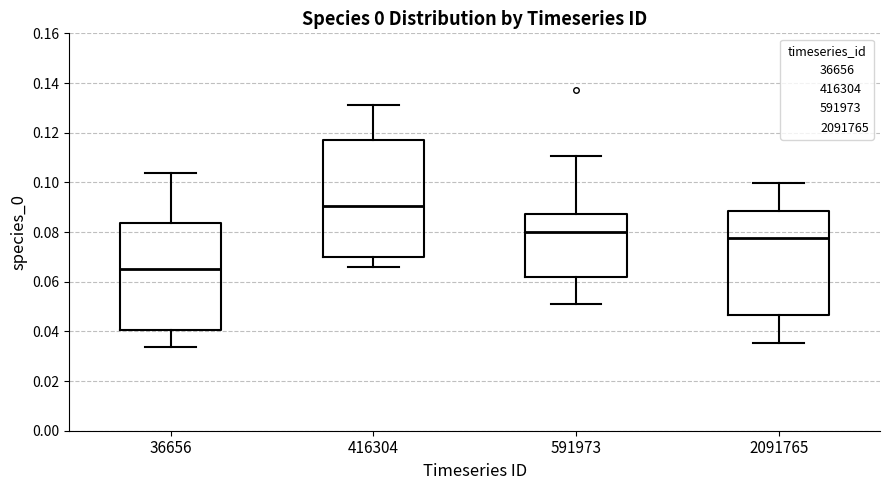

Reading left to right, transcribe this box plot: for each box, give where its median line is, the range the box spans, and where its two whiskers end, as read against the y-axis. The values are not printed on the chart, so give them approximately, as read against the axis.

36656: median 0.064, box 0.040 to 0.084, whiskers 0.034 to 0.104
416304: median 0.090, box 0.070 to 0.118, whiskers 0.066 to 0.132
591973: median 0.080, box 0.062 to 0.088, whiskers 0.052 to 0.110
2091765: median 0.078, box 0.046 to 0.088, whiskers 0.036 to 0.100